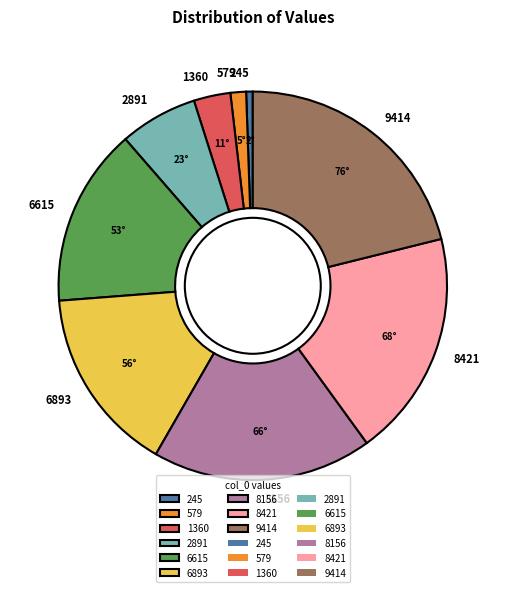

Is it true that 8156 is 26% of the pie?

False